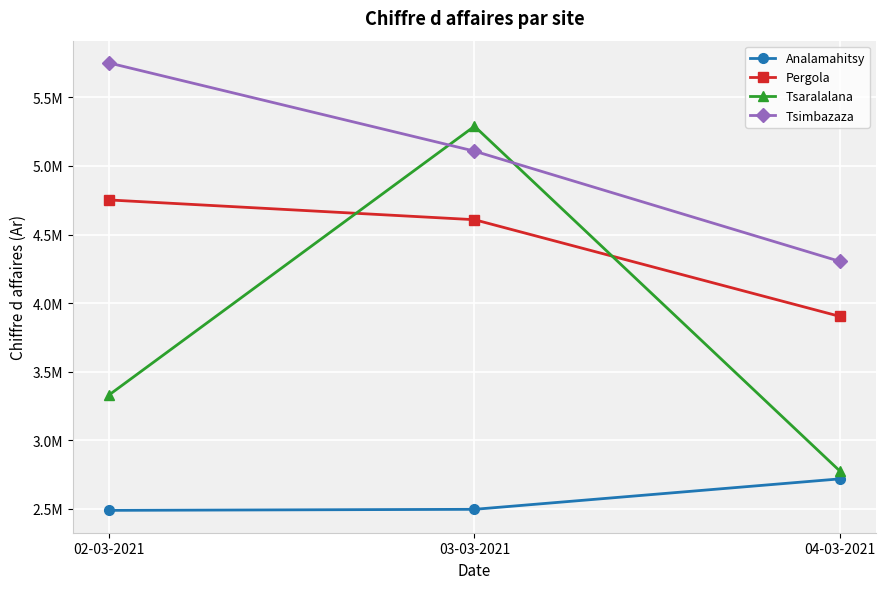

What are all the series names shown in the legend?

Analamahitsy, Pergola, Tsaralalana, Tsimbazaza